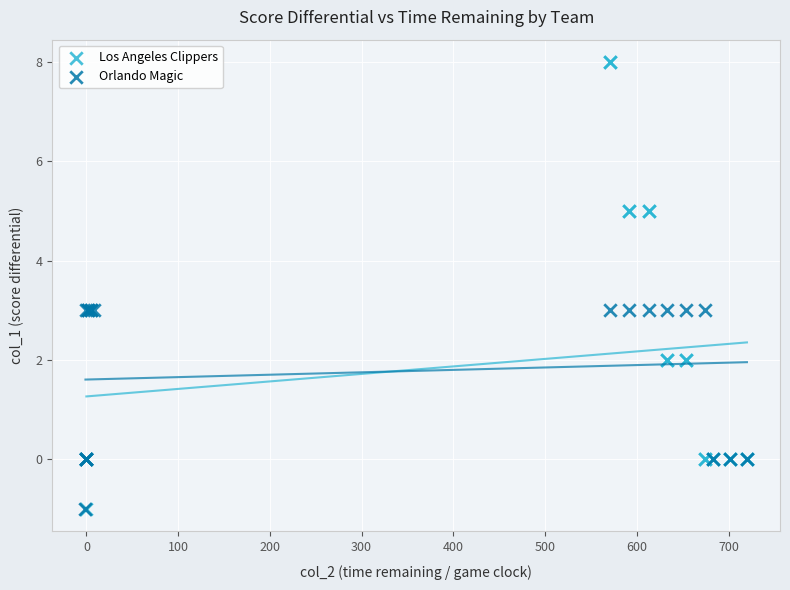

Which series has the largest Y range (max minus min)?

Los Angeles Clippers